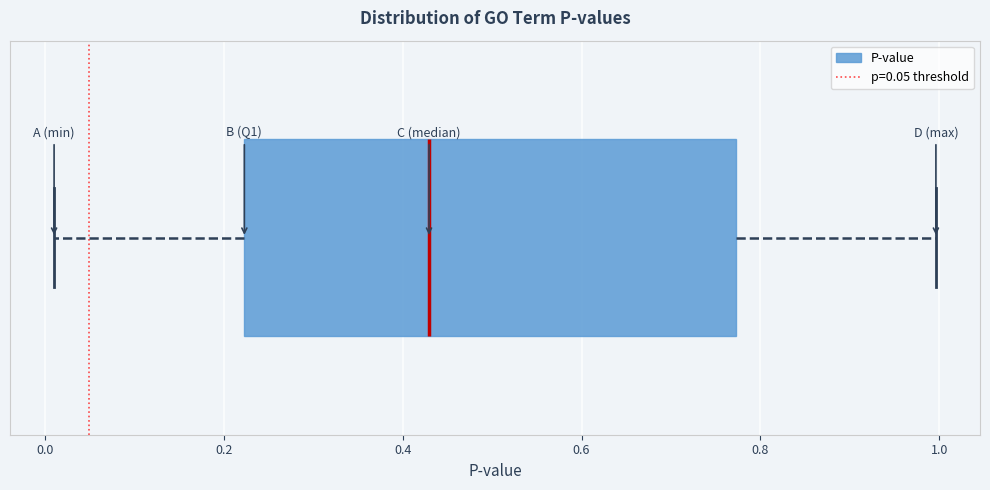

Transcribe this box plot: give where the median line is, the range the box spans, and where the two whiskers end, as read against the x-axis. The values are not printed on the chart, so give them approximately, as read against the axis.

median 0.42, box 0.22 to 0.78, whiskers 0.02 to 1.00